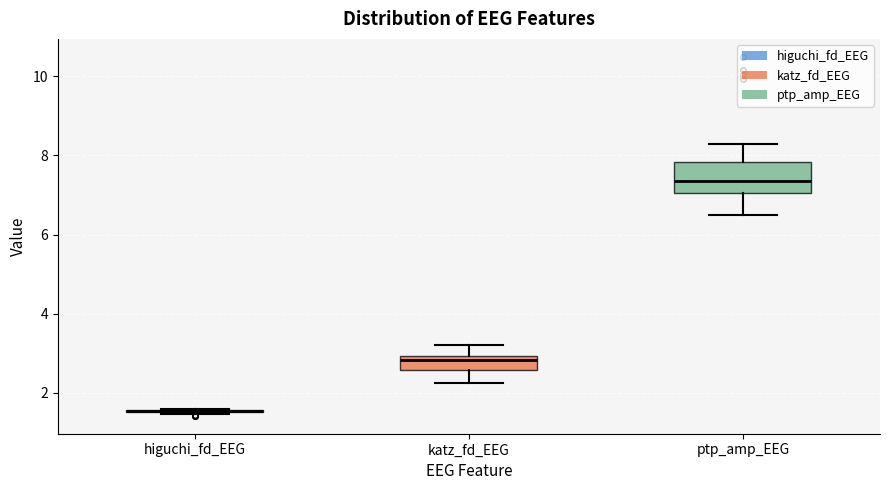

Which box is the tallest, from its lower edge to its upper edge?

ptp_amp_EEG